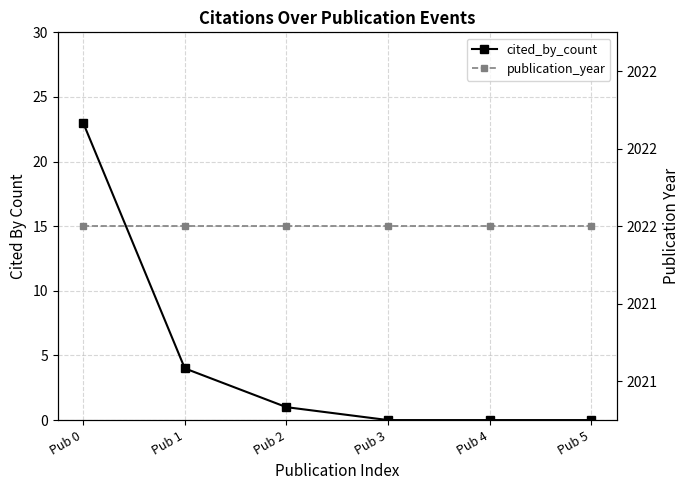

Is the value of cited_by_count at Pub 5 greater than the value of publication_year at Pub 1?

No